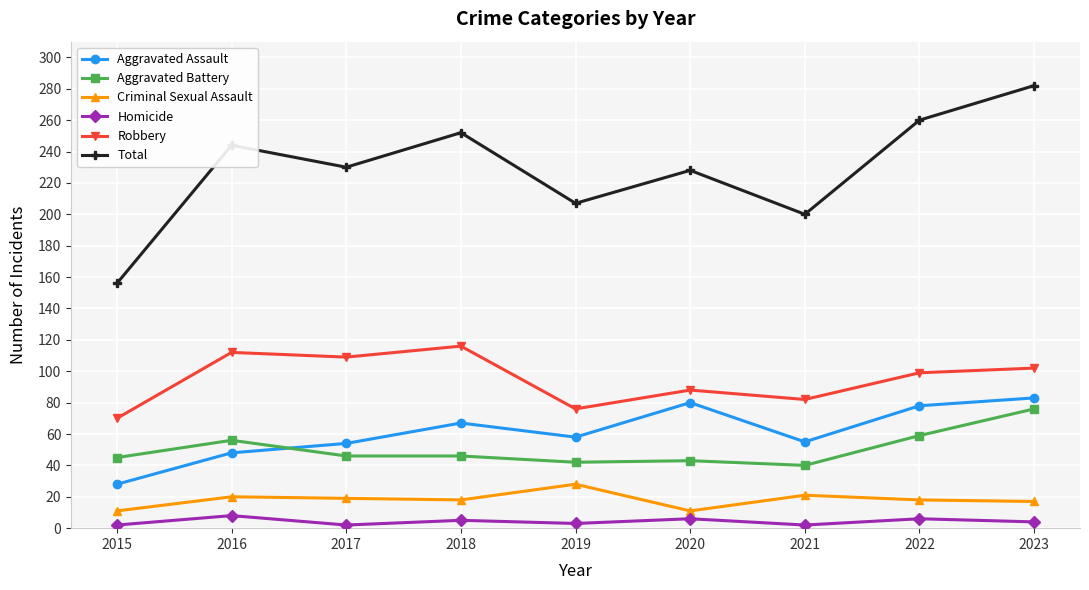

What are all the series names shown in the legend?

Aggravated Assault, Aggravated Battery, Criminal Sexual Assault, Homicide, Robbery, Total